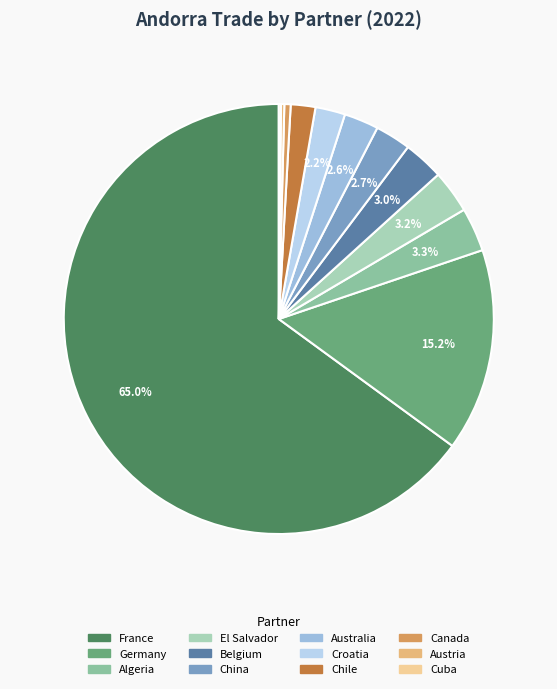

Between Croatia and Belgium, which is larger?

Belgium